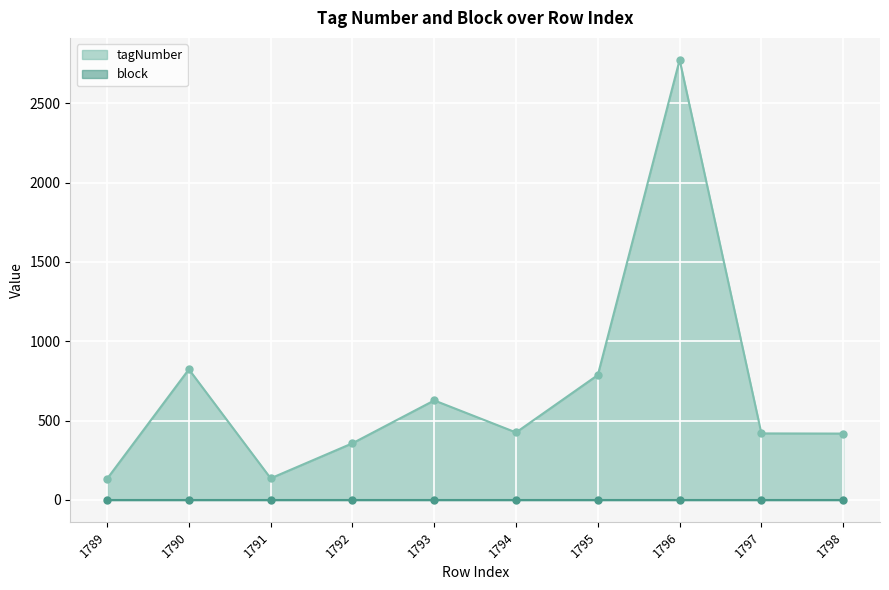

What is the difference between the values at 1790 and 1792?

466